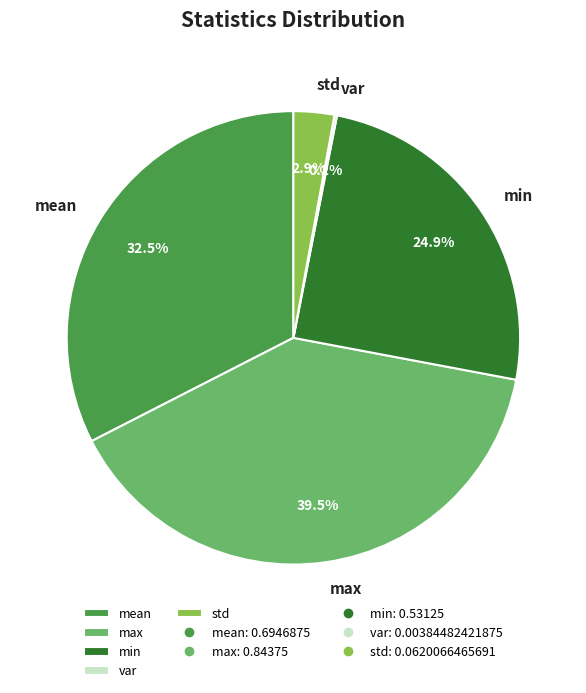

Is the sum of max and std greater than half?

No